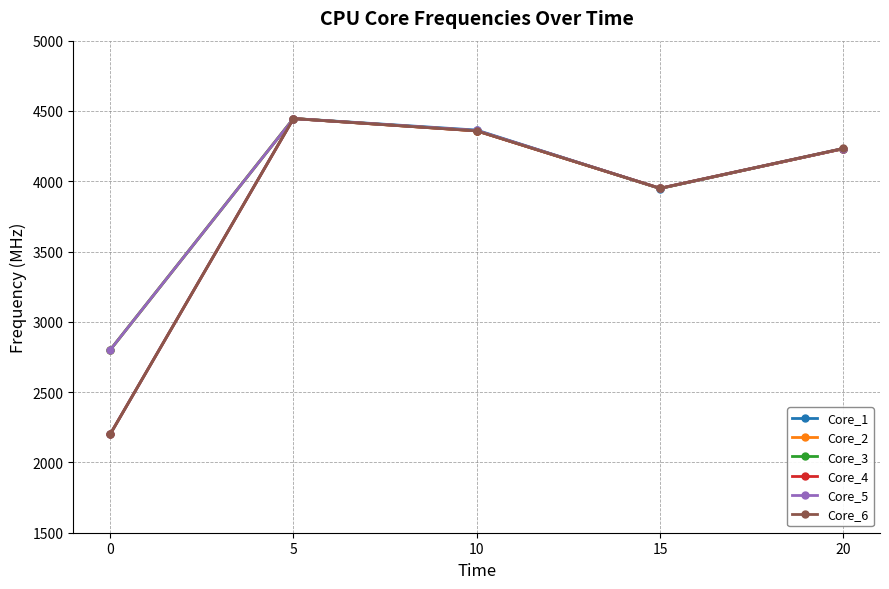

What is the smallest value displayed?

2200.0